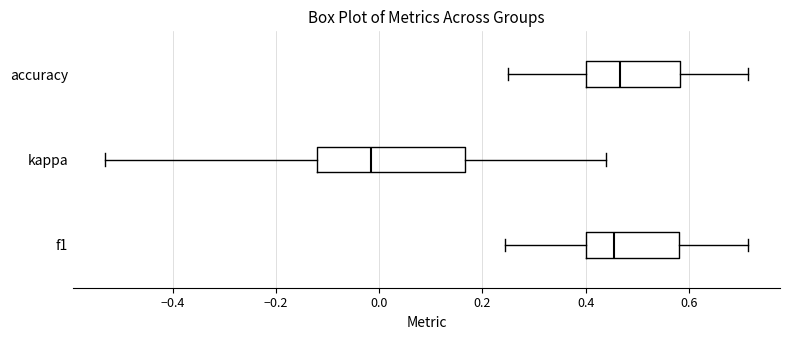

Reading bottom to top, read every box against the x-axis: the position of its median line, the range the box covers, and the ends of its whiskers. The values are not printed on the chart, so give them approximately, as read against the axis.

f1: median 0.46, box 0.40 to 0.58, whiskers 0.24 to 0.72
kappa: median -0.02, box -0.12 to 0.16, whiskers -0.54 to 0.44
accuracy: median 0.46, box 0.40 to 0.58, whiskers 0.26 to 0.72